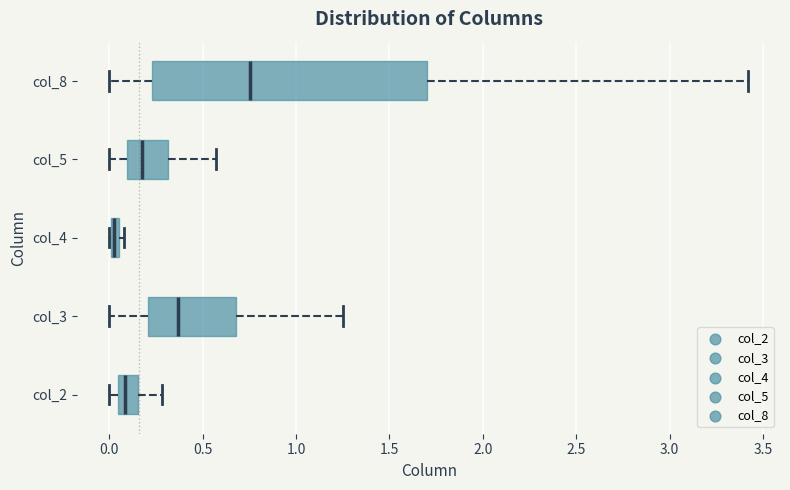

Where is the left edge of the box for col_4 on the x-axis? The values are not printed on the chart, so give them approximately, as read against the axis.

0.00